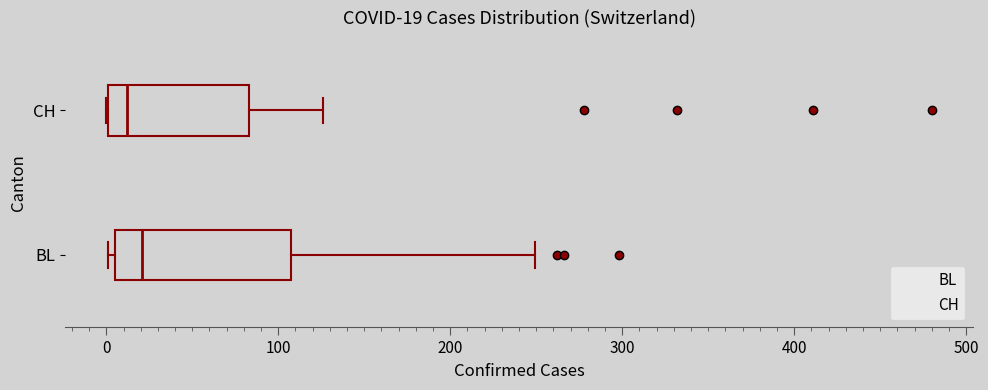

Comparing the boxes themselves (not the whiskers), which one is the widest?

BL